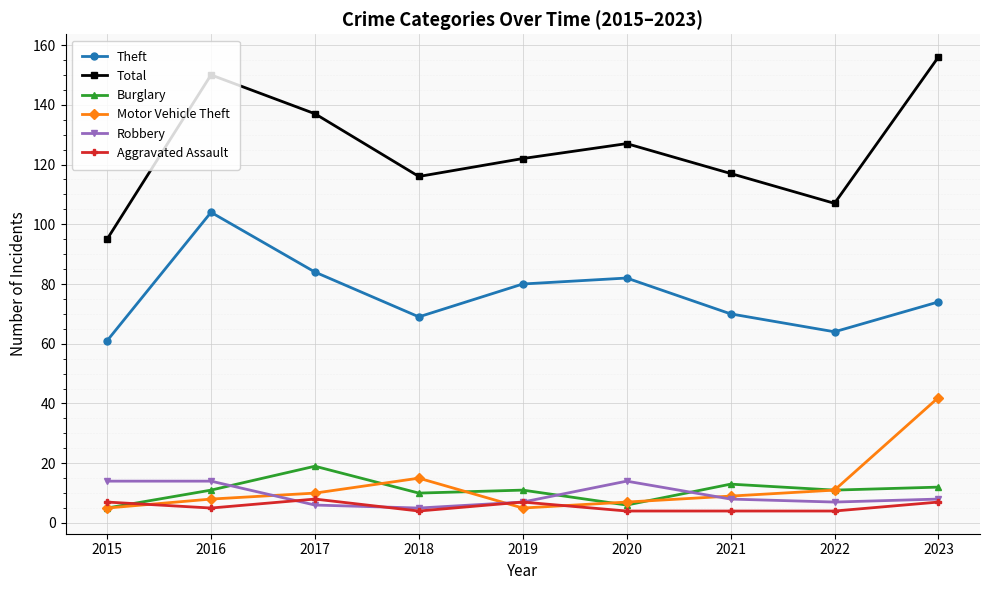

Reading left to right, extract all data points from this chart.

Theft: 61	104	84	69	80	82	70	64	74
Total: 95	150	137	116	122	127	117	107	156
Burglary: 5	11	19	10	11	6	13	11	12
Motor Vehicle Theft: 5	8	10	15	5	7	9	11	42
Robbery: 14	14	6	5	7	14	8	7	8
Aggravated Assault: 7	5	8	4	7	4	4	4	7